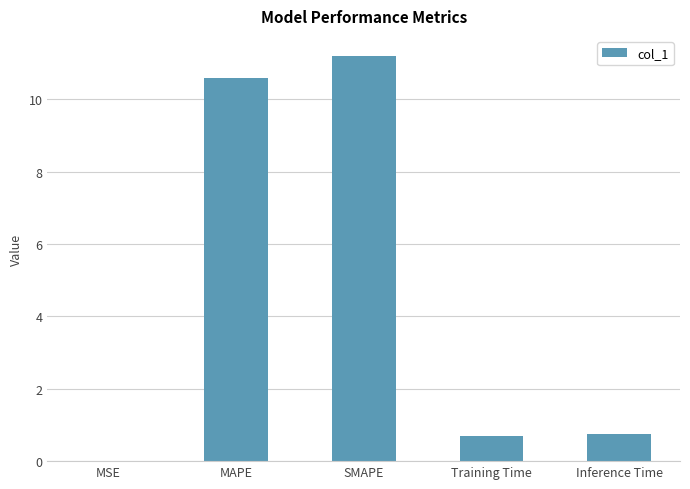

How many distinct data groups are displayed?

1